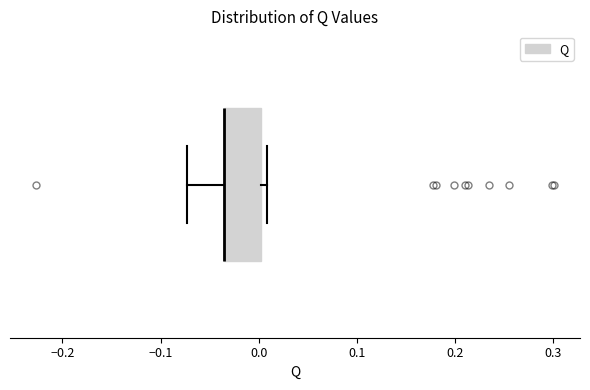

Read this box plot against the x-axis: the position of the median line, the range covered by the box, and the ends of both whiskers. The values are not printed on the chart, so give them approximately, as read against the axis.

median -0.04 (drawn on the box's left edge), box -0.04 to 0.00, whiskers -0.07 to 0.01